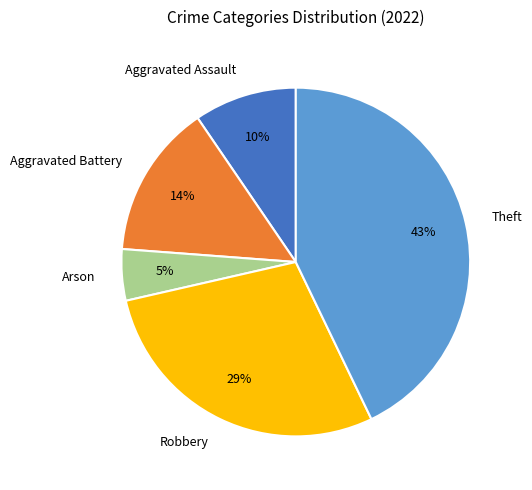

True or false: Aggravated Battery accounts for 1% of the total.

False